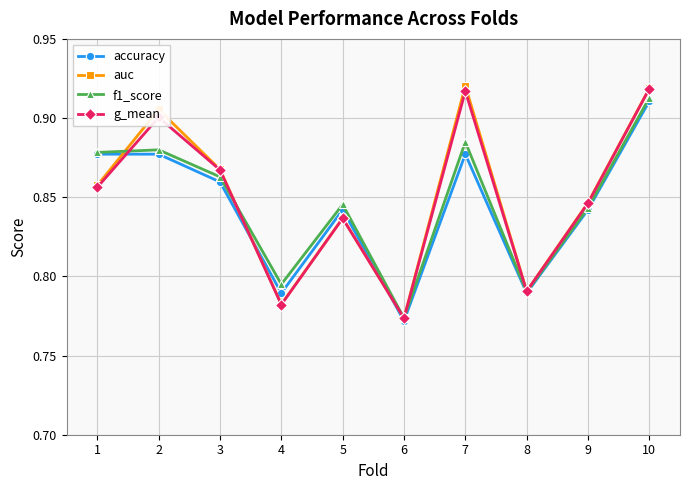

Which category has the lowest value in the auc series?

6